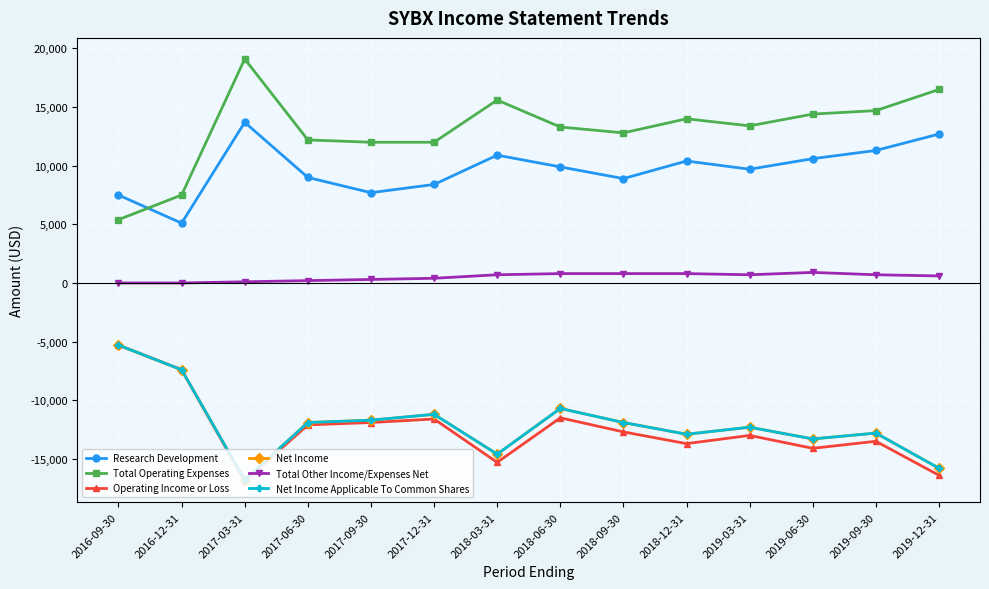

How many data points in Net Income are above -11900?

5